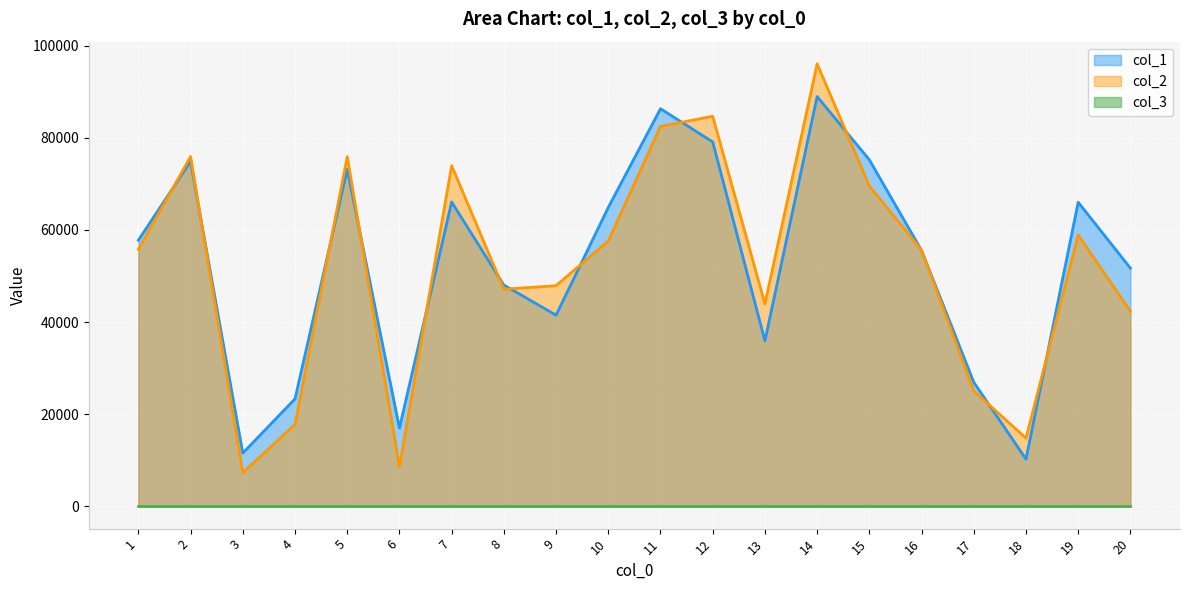

The value of col_2 at 20 is 21148. True or false?

False